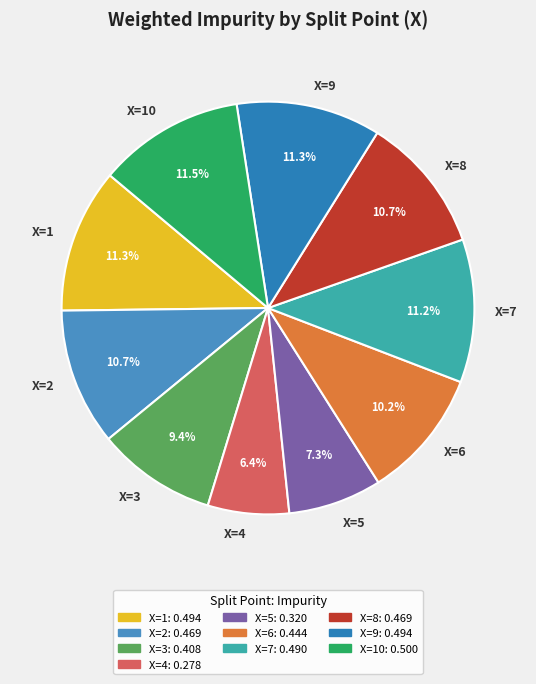

What is the smallest slice in the pie chart?

X=4